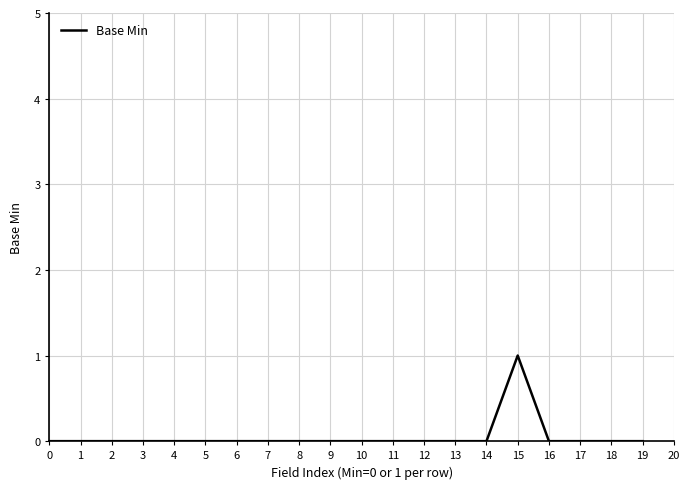

True or false: the data shows 0 at 2.

True